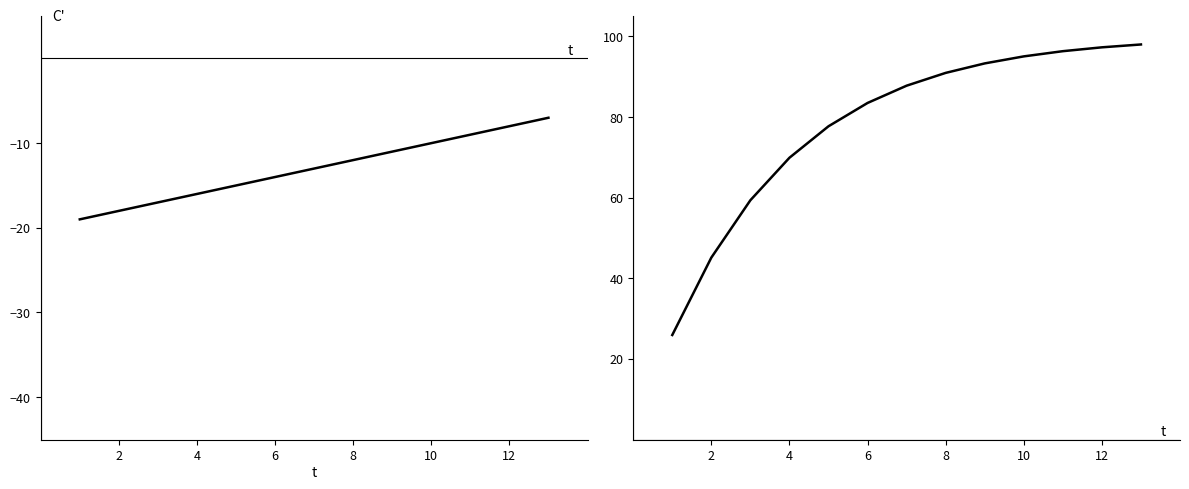

List the series in order of their overall mean, highest first.

Mã học sinh, STT